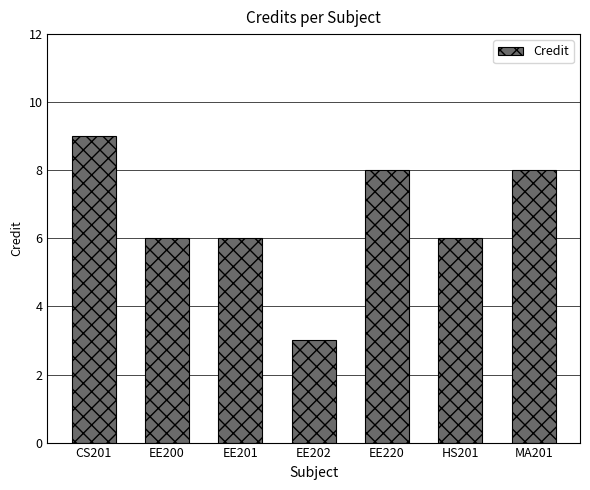

True or false: the data shows 8 at HS201.

False